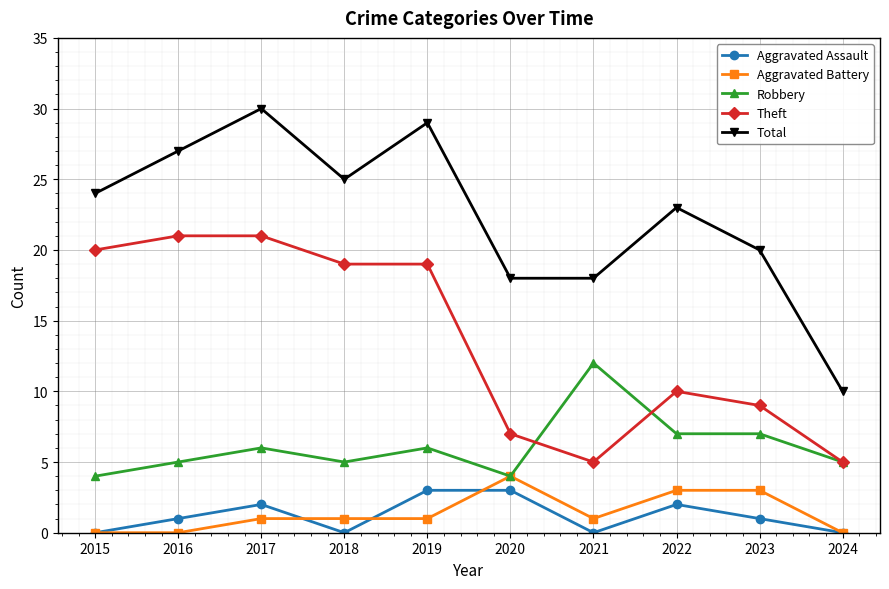

Reading right to left, extract all data points from this chart.

Aggravated Assault: 0	1	2	0	3	3	0	2	1	0
Aggravated Battery: 0	3	3	1	4	1	1	1	0	0
Robbery: 5	7	7	12	4	6	5	6	5	4
Theft: 5	9	10	5	7	19	19	21	21	20
Total: 10	20	23	18	18	29	25	30	27	24